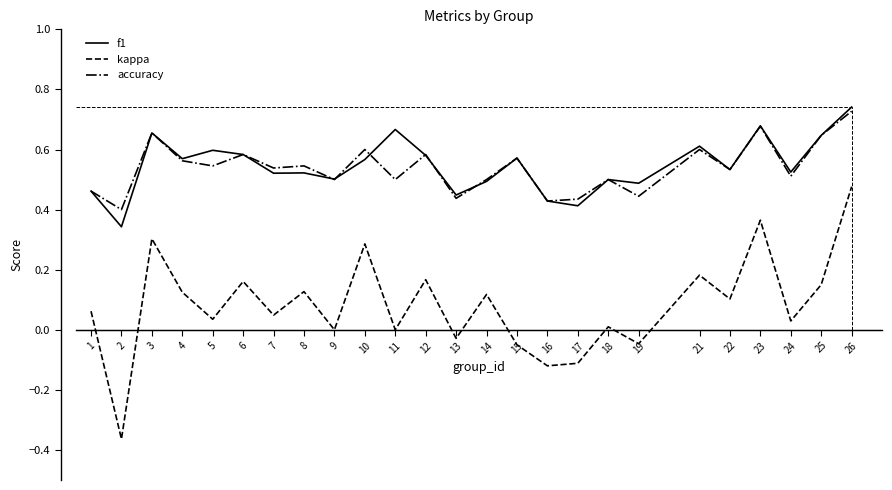

What is the sum of the f1 values at 7 and 16?

0.9